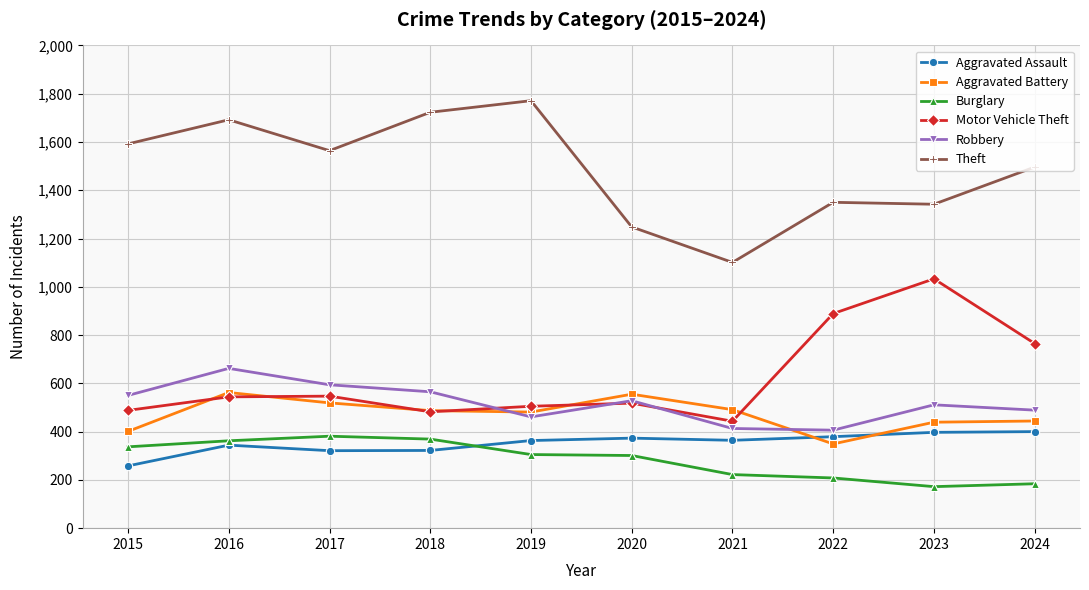

What is the maximum value for Burglary?

381